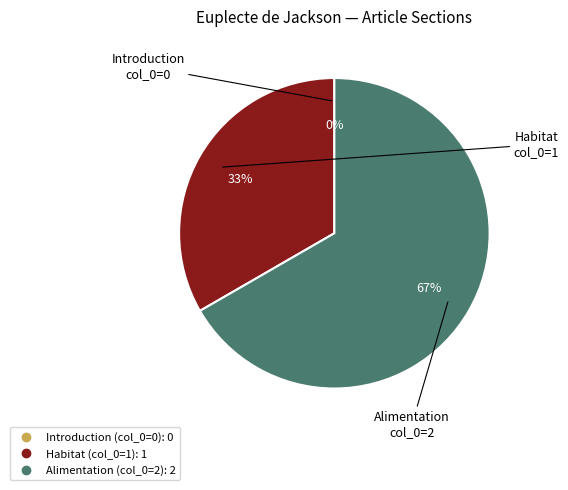

Does Alimentation represent more than half of the total?

Yes